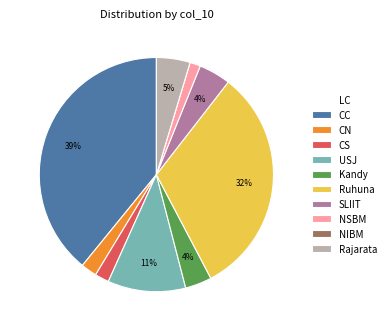

Which category has the biggest portion of the pie?

CC